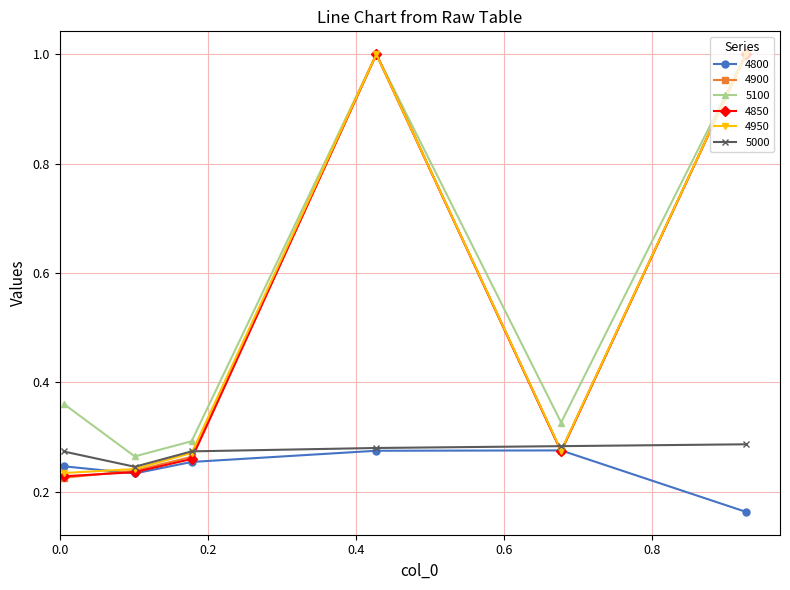

How many interior local peaks does the 5100 series have?

1